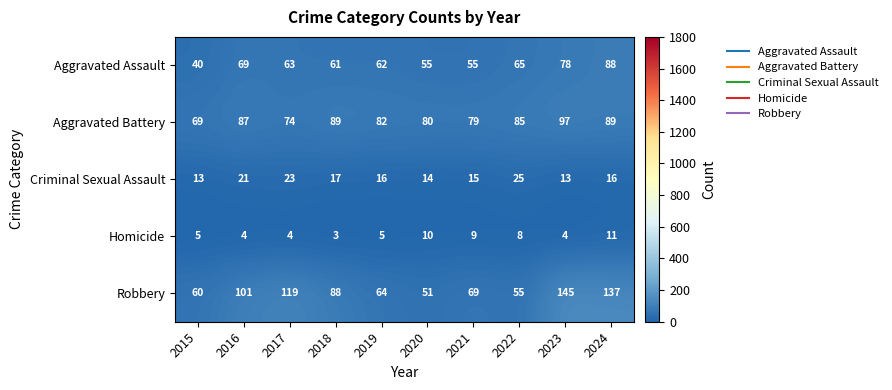

At which label does Robbery first exceed 88?

2016